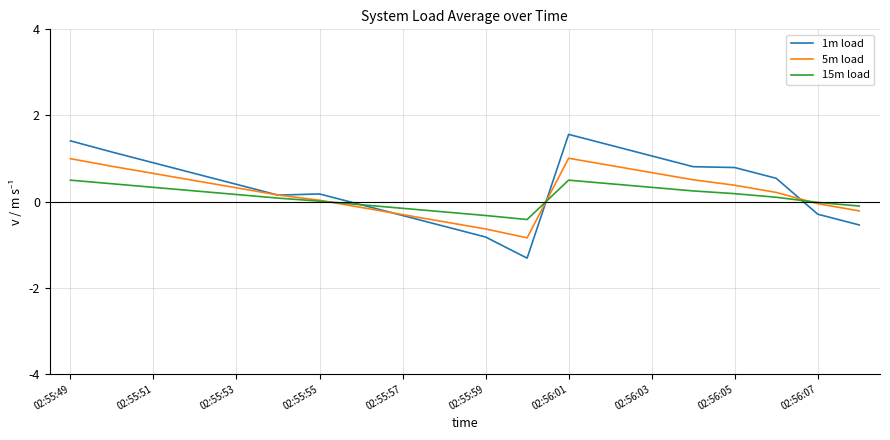

Which series has the widest spread of values?

1m load